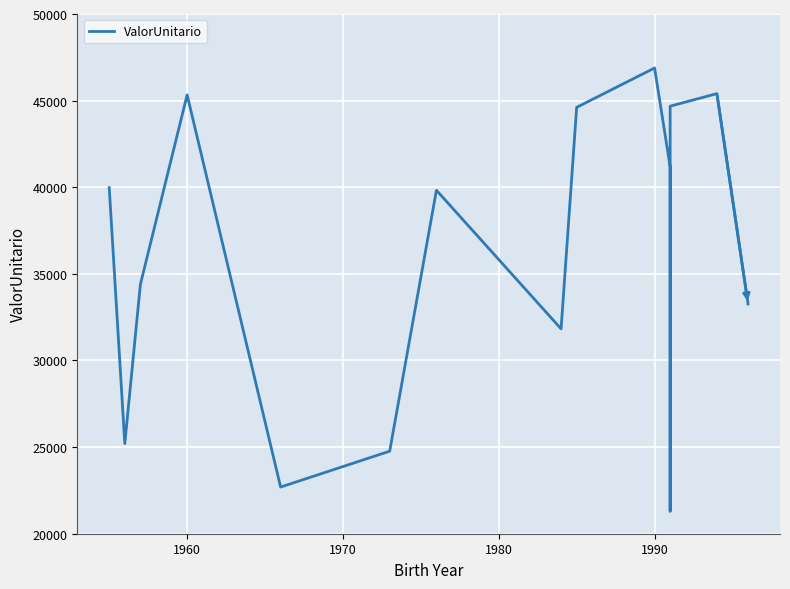

True or false: the data shows 5978.2 at 1990.

False